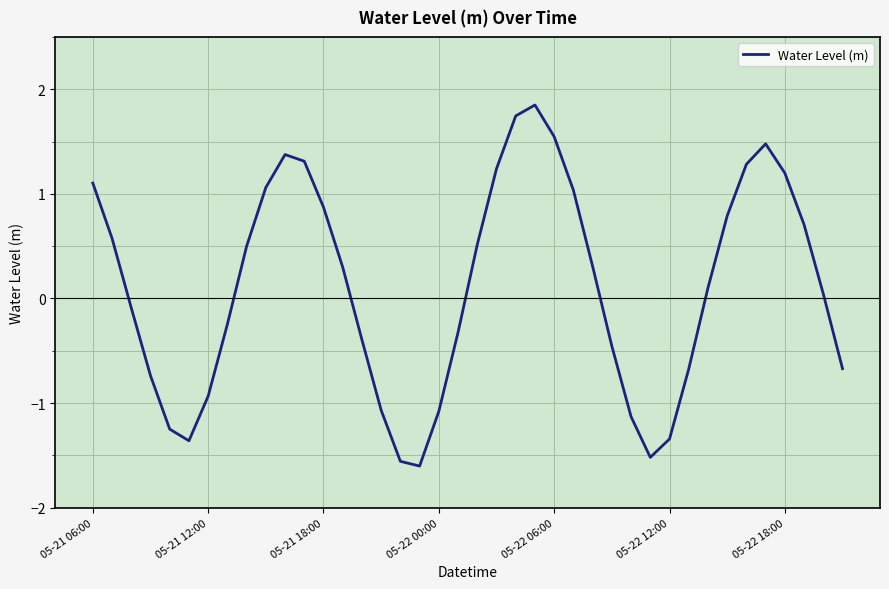

What is the minimum value shown in the chart?

-1.6